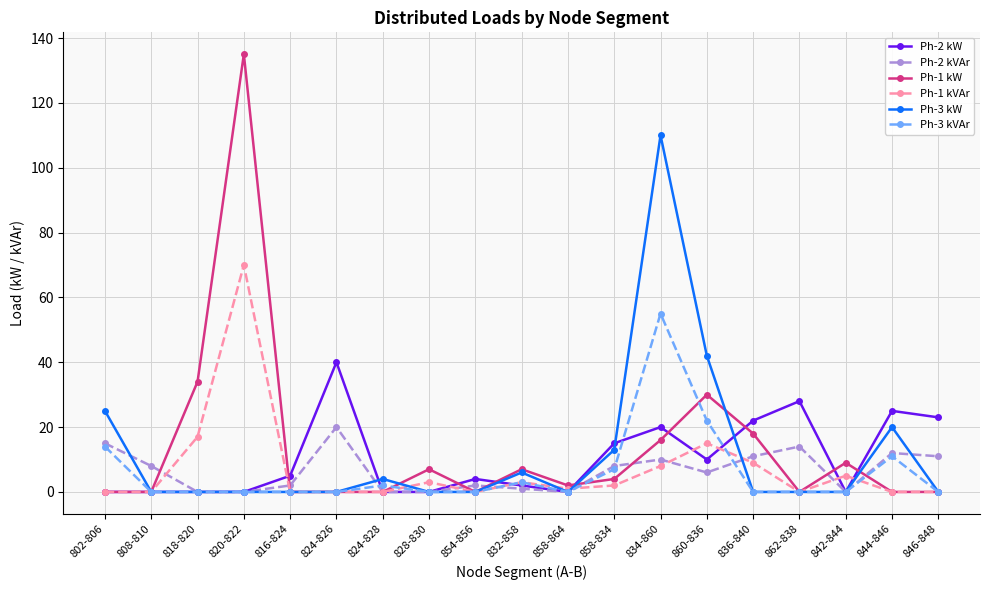

How many series are shown in this chart?

6